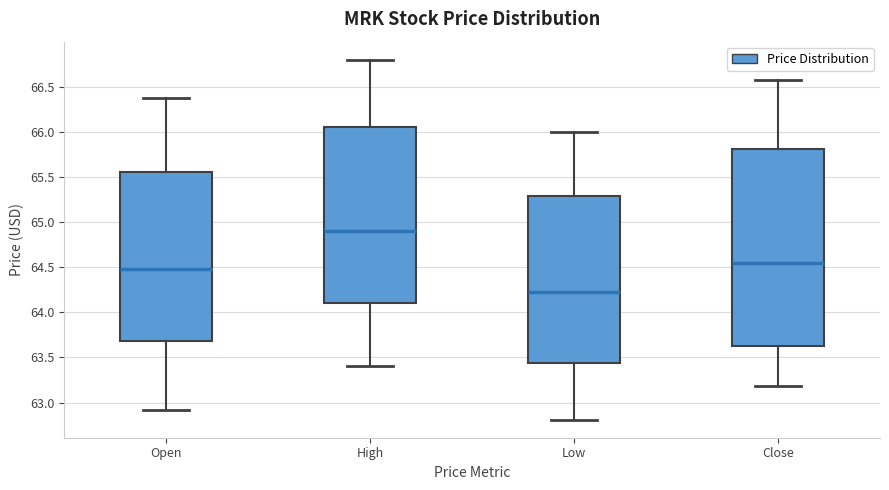

Where is the upper edge of the box for Low on the y-axis? The values are not printed on the chart, so give them approximately, as read against the axis.

65.30